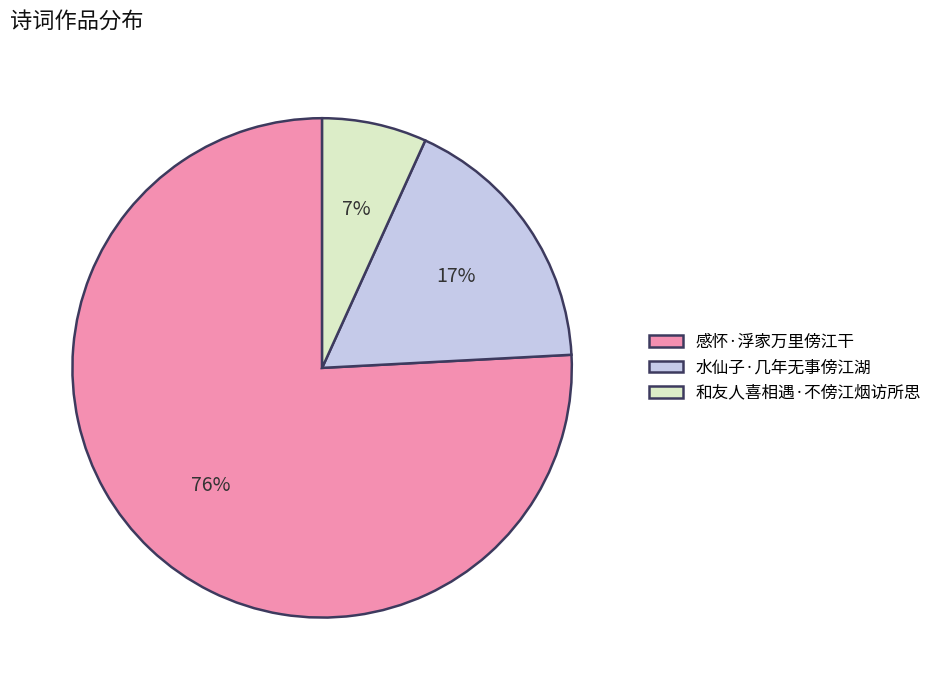

To the nearest percent, what percentage of the pie is 和友人喜相遇·不傍江烟访所思?

7%